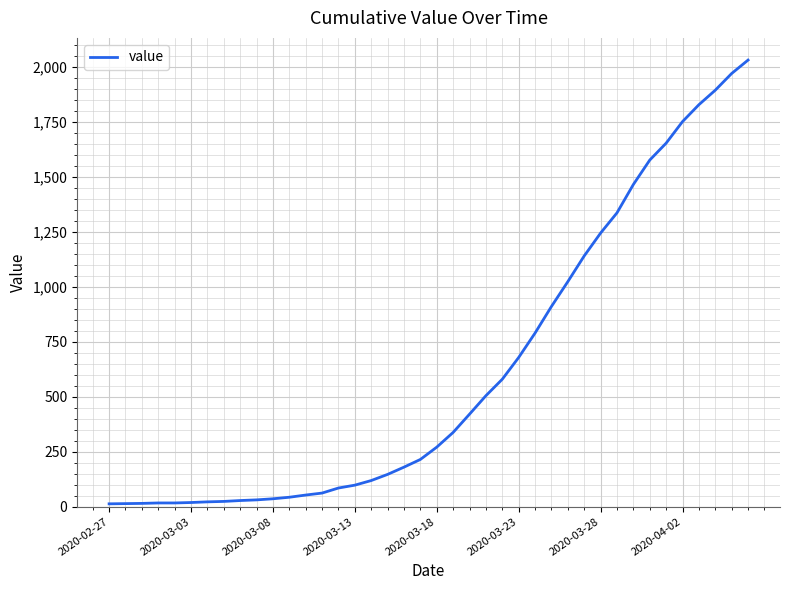

What is the greatest value displayed?

2032